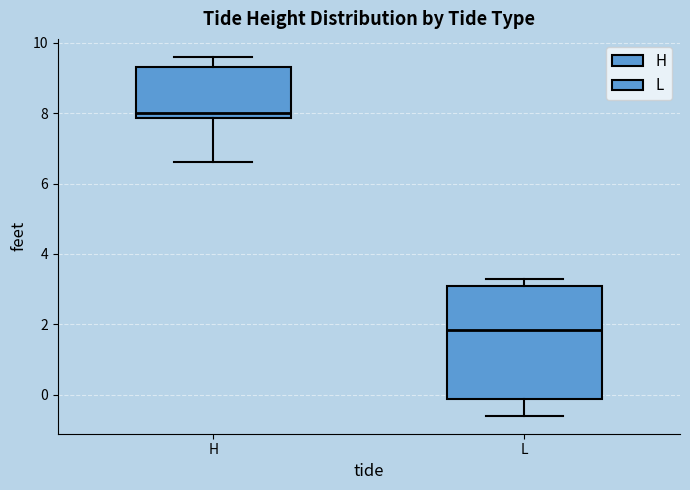

Reading left to right, transcribe this box plot: for each box, give where its median line is, the range the box spans, and where its two whiskers end, as read against the y-axis. The values are not printed on the chart, so give them approximately, as read against the axis.

H: median 8.0, box 7.8 to 9.4, whiskers 6.6 to 9.6
L: median 1.8, box -0.2 to 3.2, whiskers -0.6 to 3.4